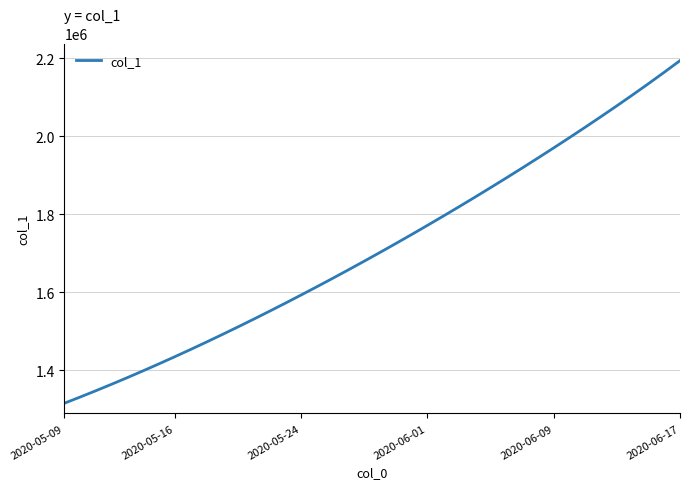

Is this an area chart (filled region under the line)?

No